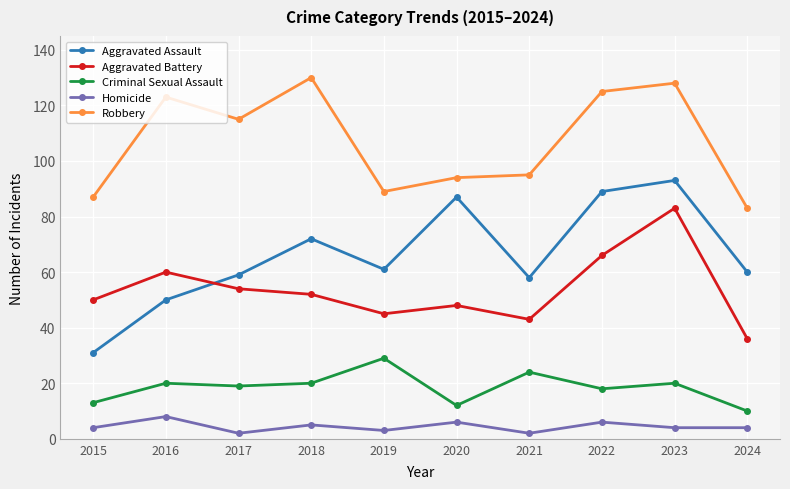

What is the spread (max minus min) of values at 2019?

86